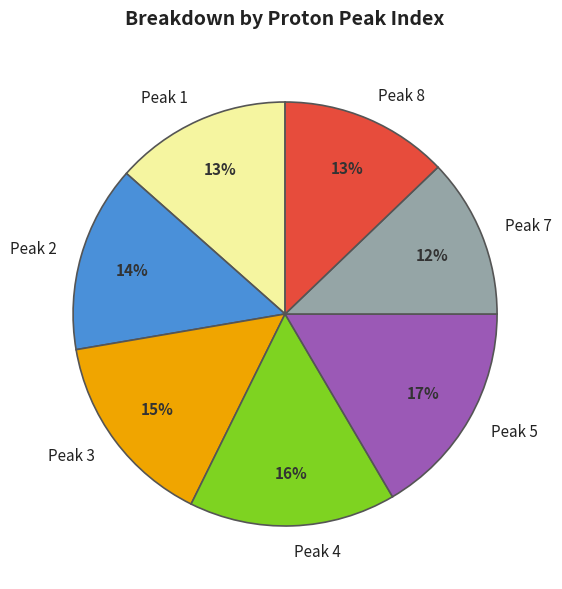

Is there a majority slice in this chart?

No